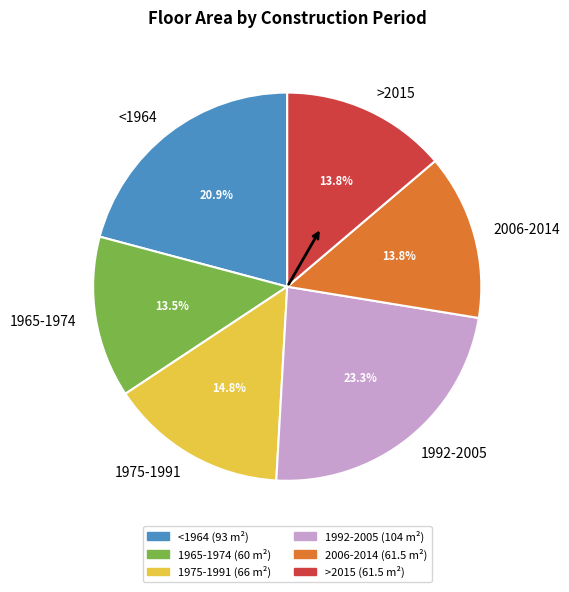

The 1975-1991 slice represents 15% of the pie. True or false?

True